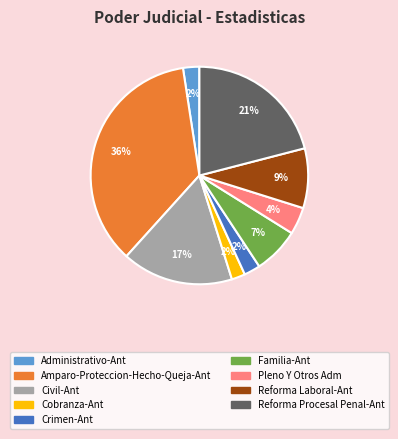

What is the largest slice in the pie chart?

Amparo-Proteccion-Hecho-Queja-Ant